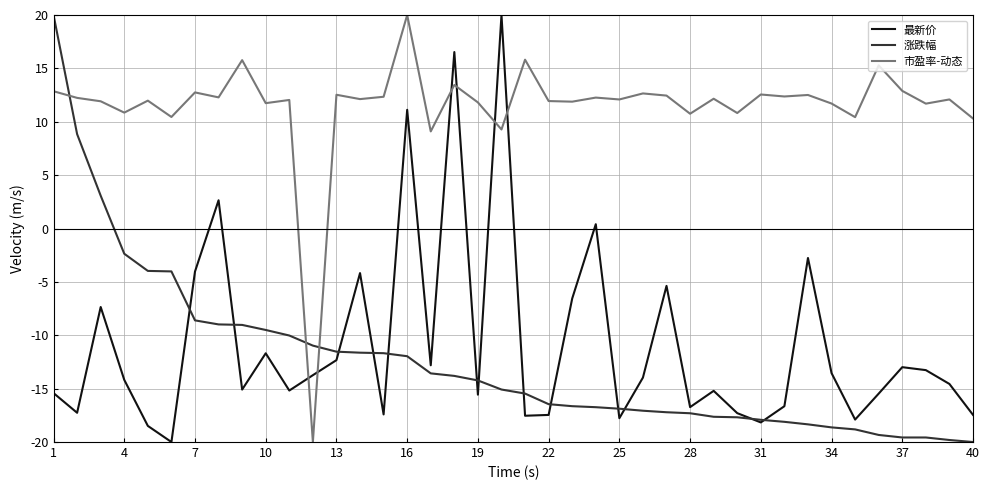

Which series has the largest total across all categories?

市盈率-动态